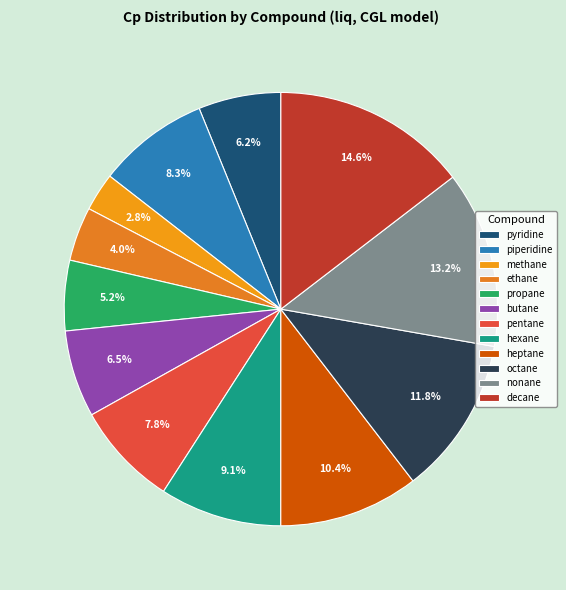

Is pentane the majority of the pie?

No